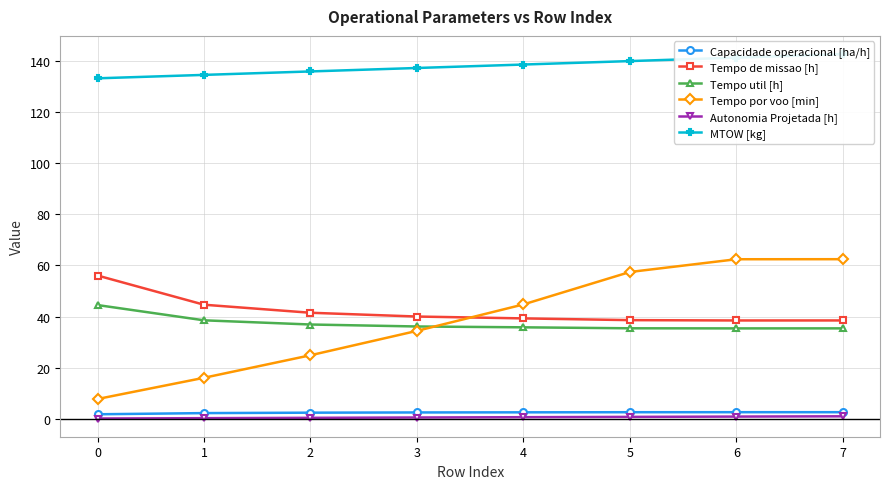

What value does the Tempo por voo [min] series have at 4?

44.8